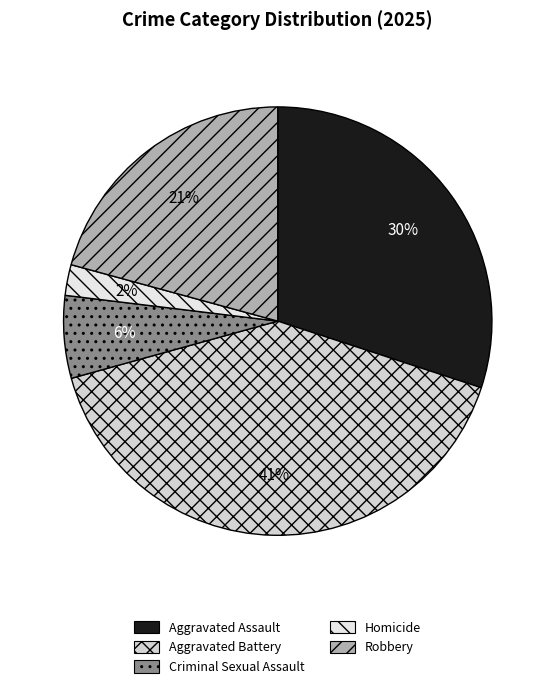

What portion of the pie excludes Aggravated Battery?

59.3%